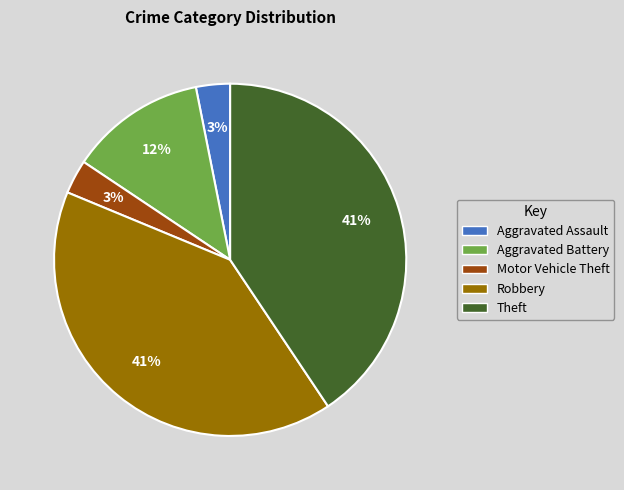

To the nearest percent, what is the average slice percentage?

20%